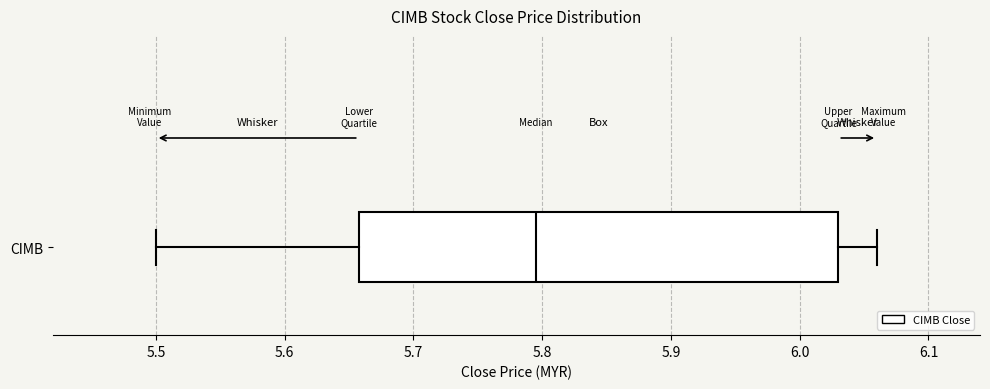

Where does the left whisker of the box for CIMB end on the x-axis? The values are not printed on the chart, so give them approximately, as read against the axis.

5.50